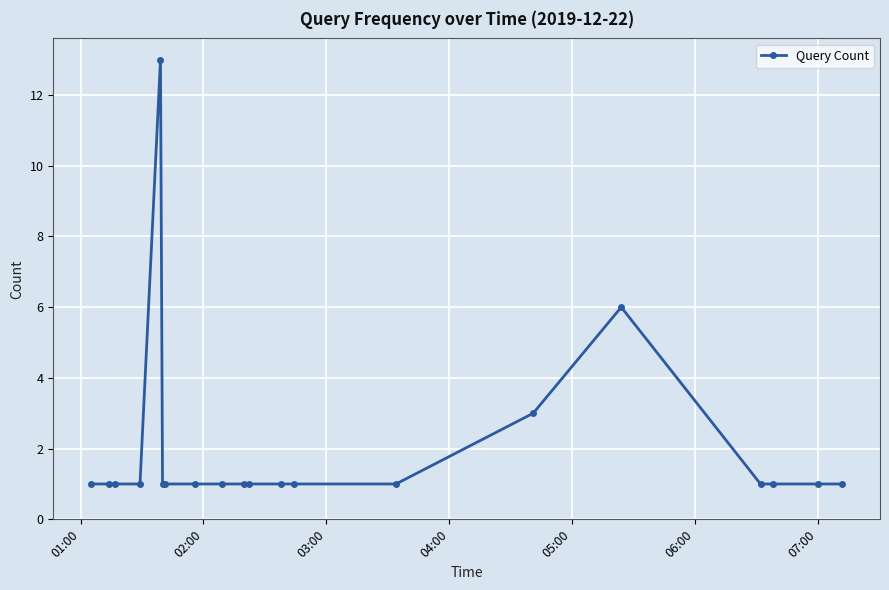

True or false: the data has more than 1 interior local peaks.

True